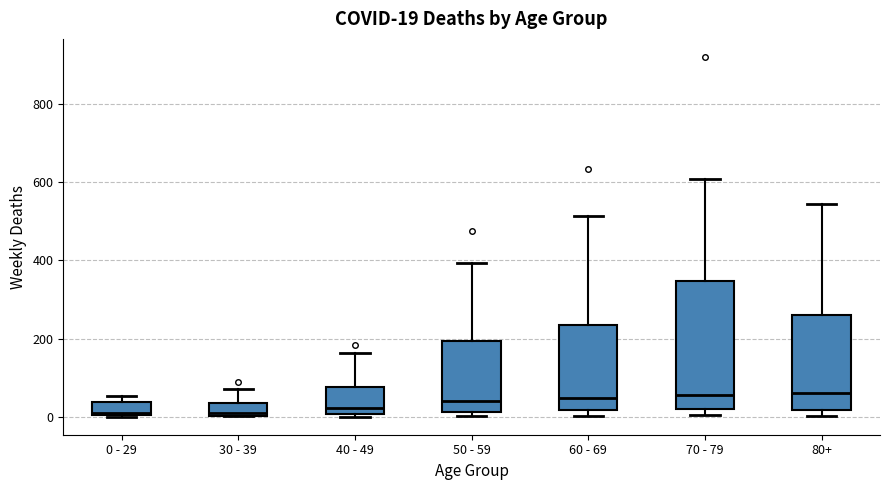

Which box is the tallest, from its lower edge to its upper edge?

70 - 79